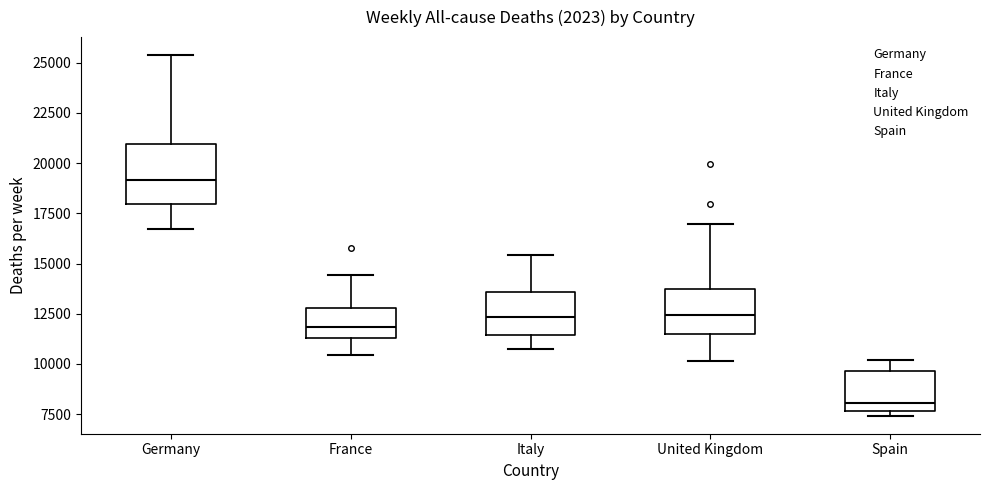

Reading left to right, read every box against the y-axis: the position of its median line, the range the box covers, and the ends of its whiskers. The values are not printed on the chart, so give them approximately, as read against the axis.

Germany: median 19000, box 18000 to 21000, whiskers 16500 to 25500
France: median 12000, box 11500 to 13000, whiskers 10500 to 14500
Italy: median 12500, box 11500 to 13500, whiskers 11000 to 15500
United Kingdom: median 12500, box 11500 to 13500, whiskers 10000 to 17000
Spain: median 8000, box 7500 to 9500, whiskers 7500 (just below the box's lower edge) to 10000